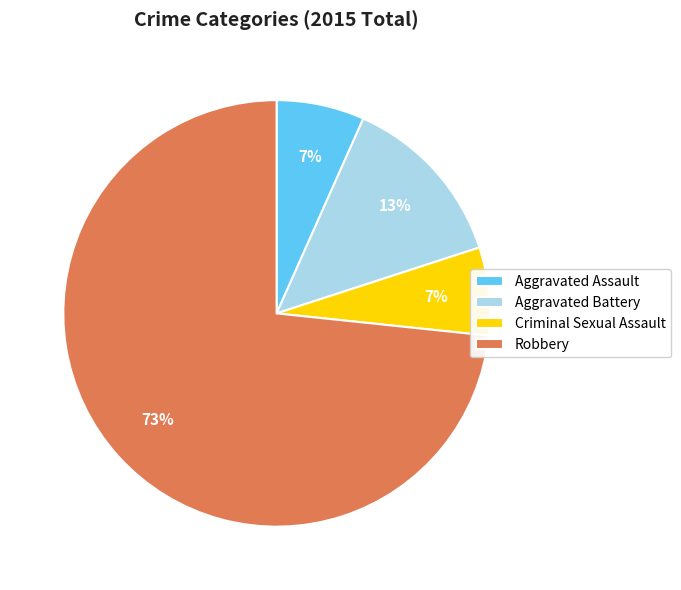

Which has a higher value, Criminal Sexual Assault or Robbery?

Robbery